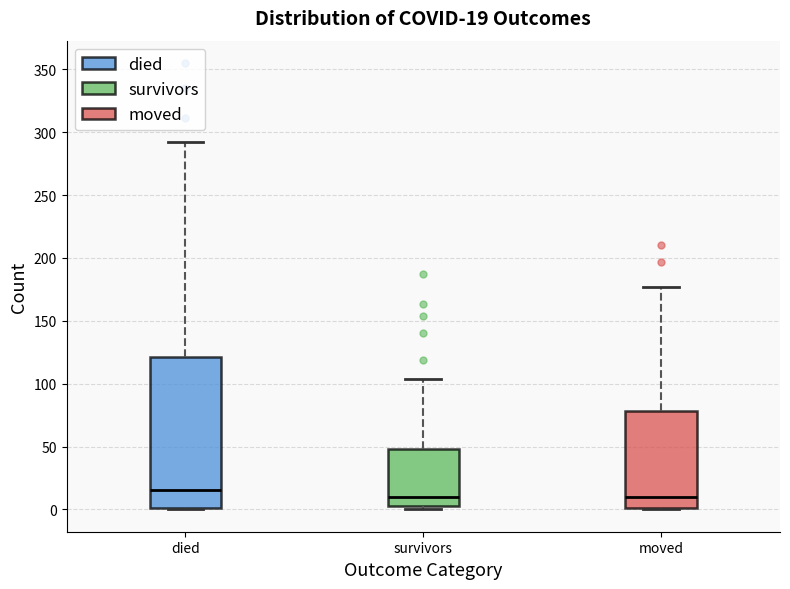

Which box is the tallest, from its lower edge to its upper edge?

died